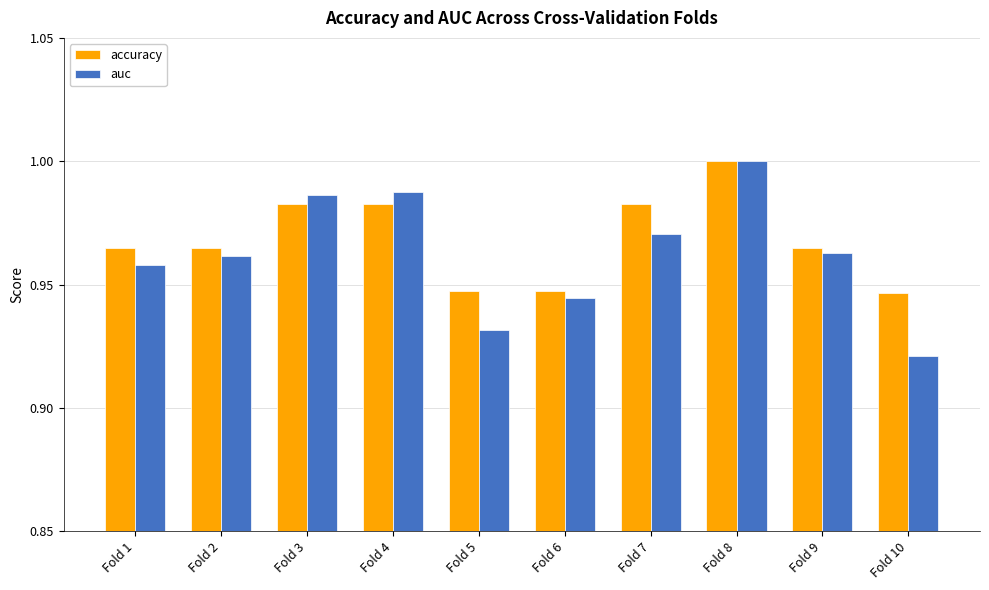

Which series changed the most between Fold 2 and Fold 5?

auc